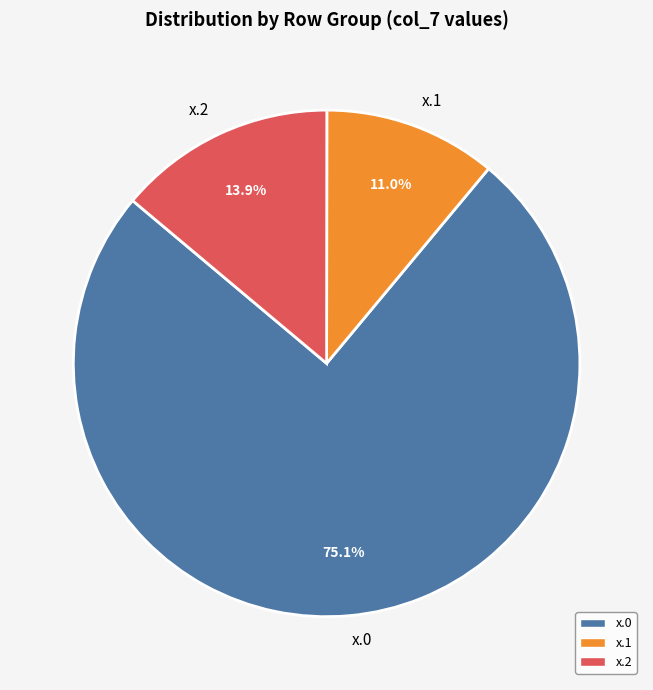

Is there any slice that represents more than half of the pie?

Yes